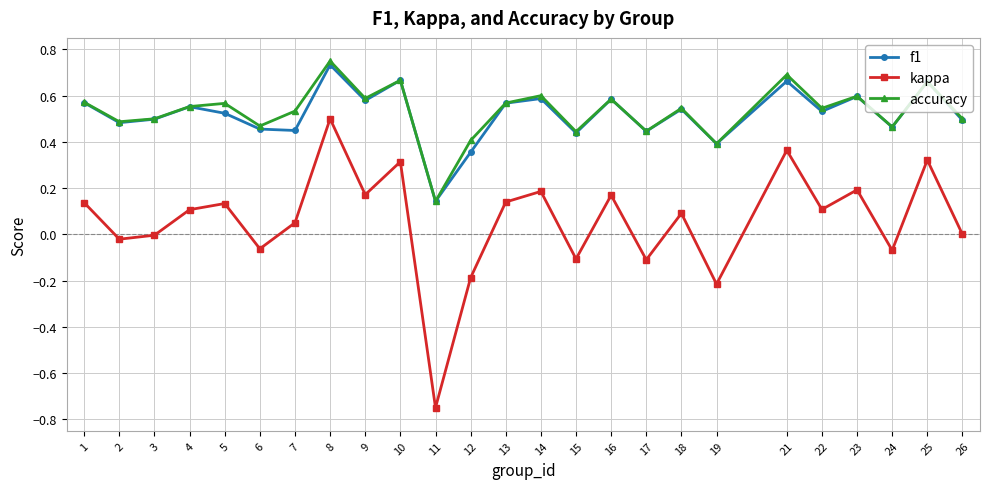

Which series has the largest range (max minus min)?

kappa